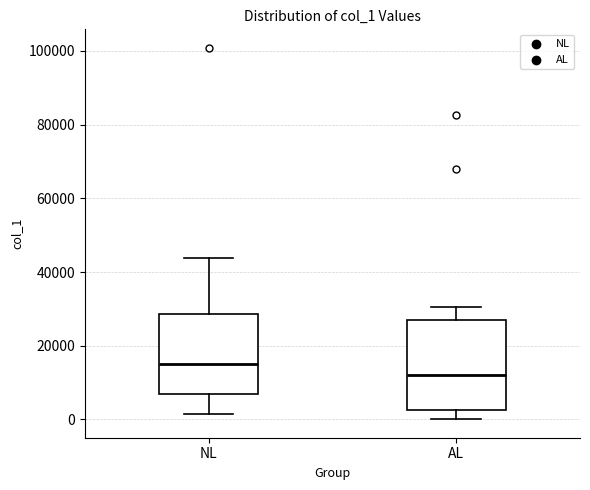

Which box has the lowest median line?

AL